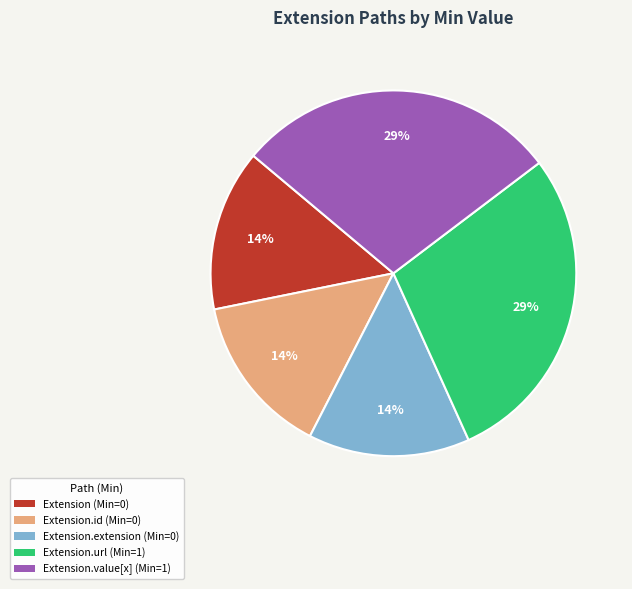

Is there any slice that represents more than half of the pie?

No